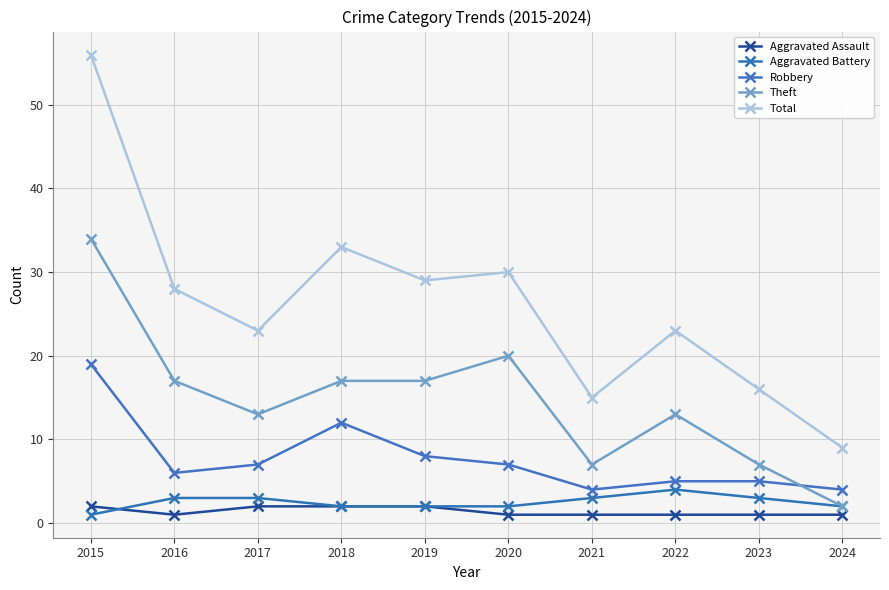

At 2021, list the series in order from smallest to largest.

Aggravated Assault, Aggravated Battery, Robbery, Theft, Total